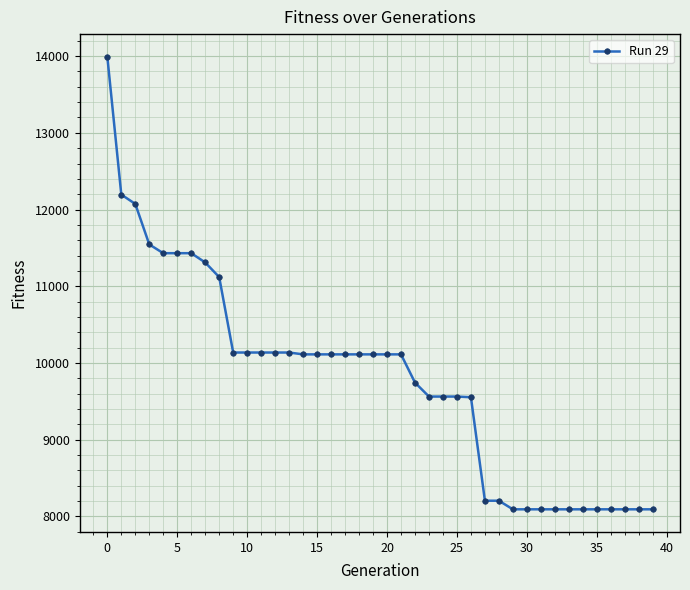

What is the average value?

9788